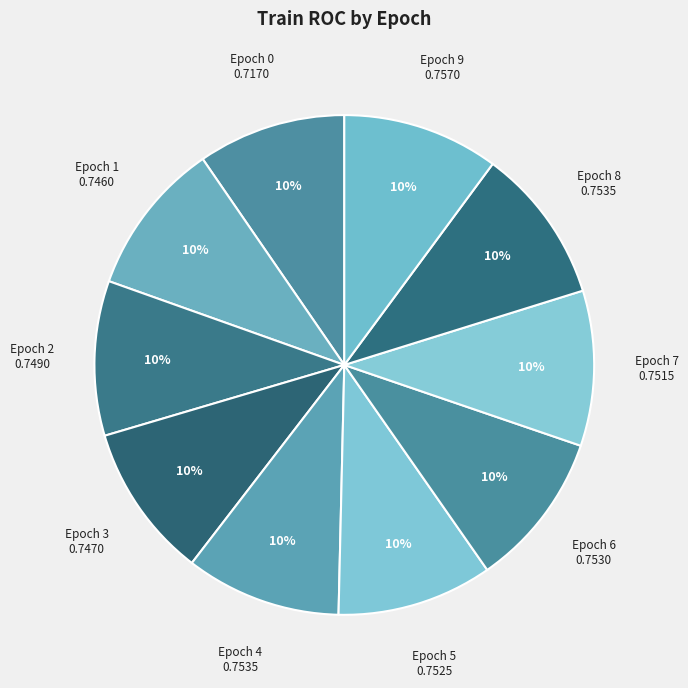

How many segments does this pie chart have?

10